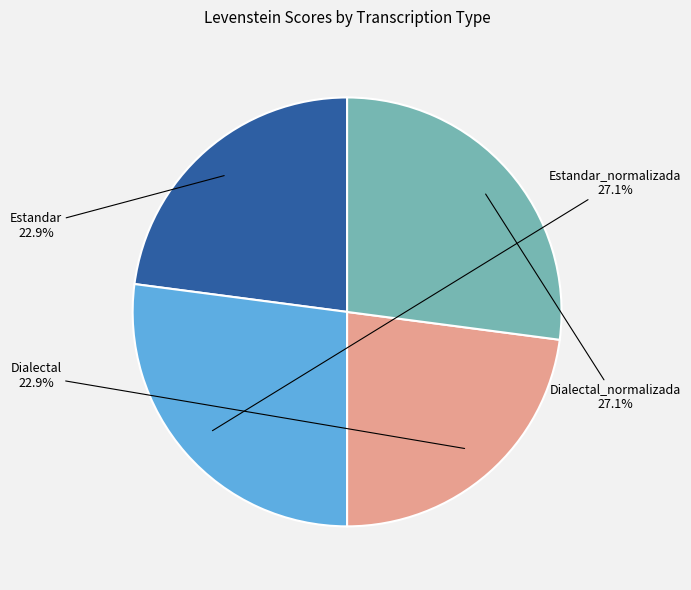

Does any single category account for the majority?

No